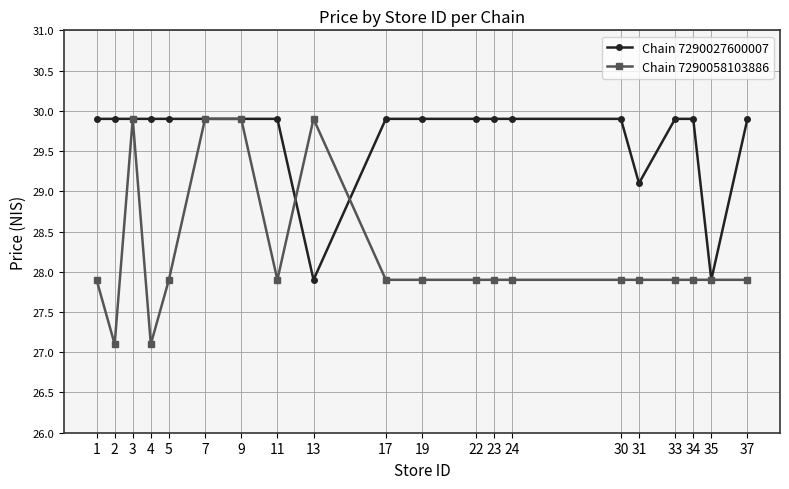

True or false: Chain 7290058103886 has more than 0 interior local peaks.

True